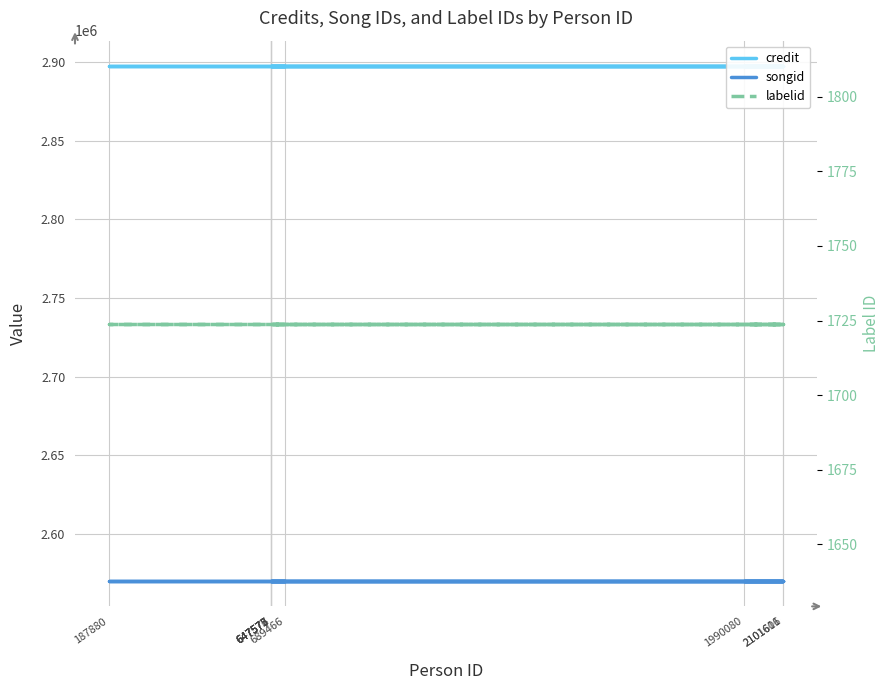

Which category has the lowest value across all series?

689466